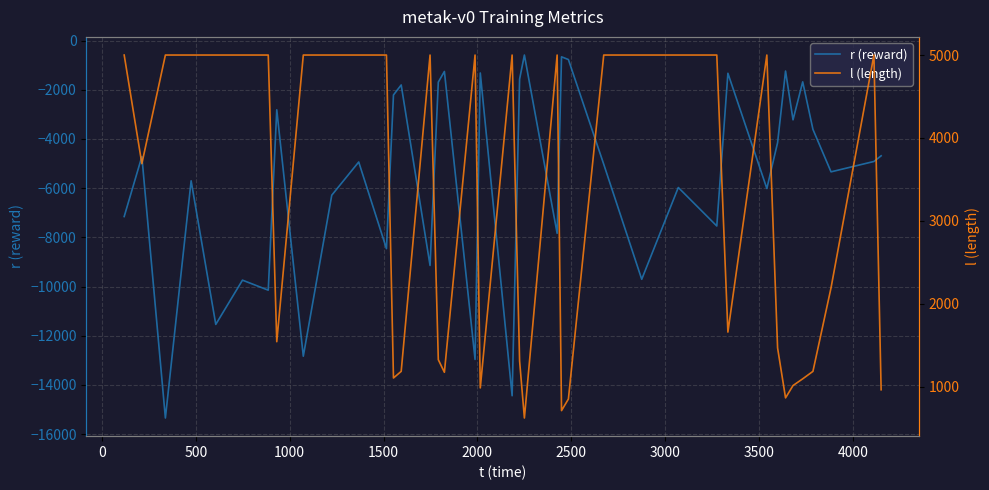

What is the maximum value for r (reward)?

-586.5